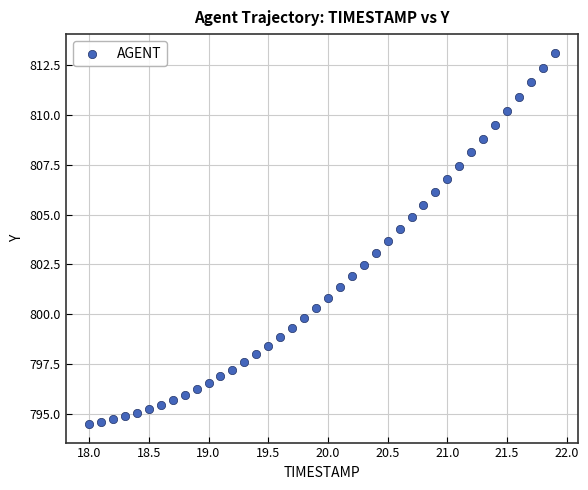

What is the range of Y values (max minus min)?

18.6